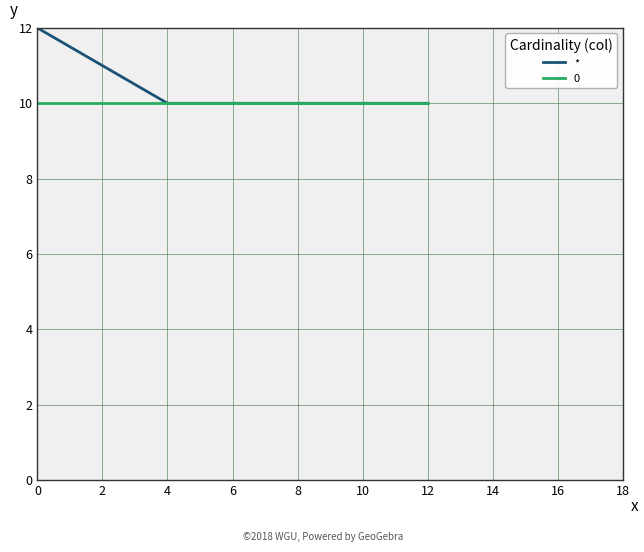

Is it true that * equals 10 at 12?

True